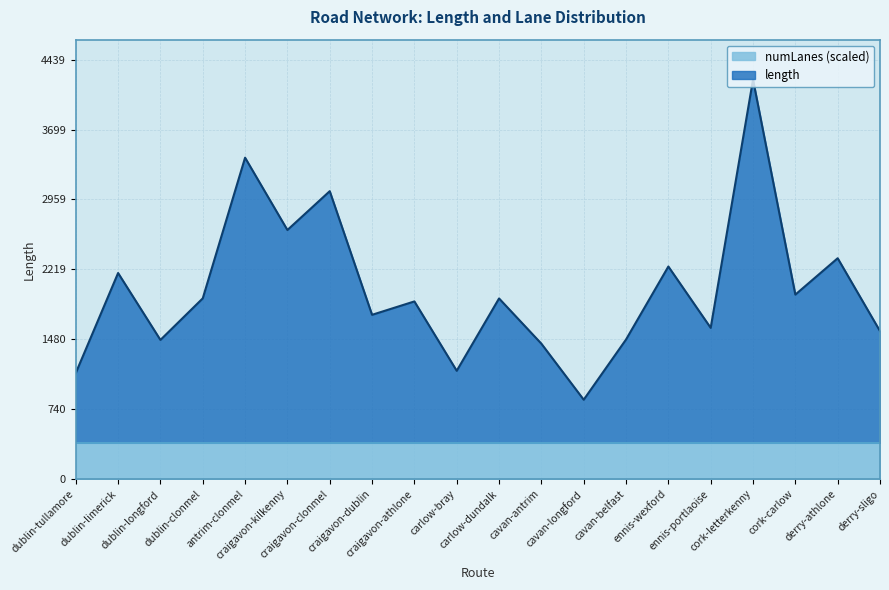

Between cork-letterkenny and craigavon-kilkenny, which is larger?

cork-letterkenny